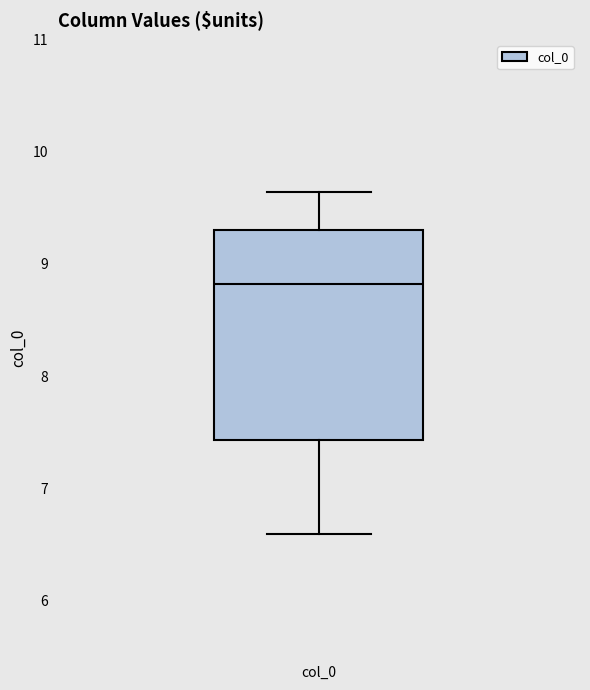

Transcribe this box plot: give where the median line is, the range the box spans, and where the two whiskers end, as read against the y-axis. The values are not printed on the chart, so give them approximately, as read against the axis.

median 8.8, box 7.4 to 9.3, whiskers 6.6 to 9.6